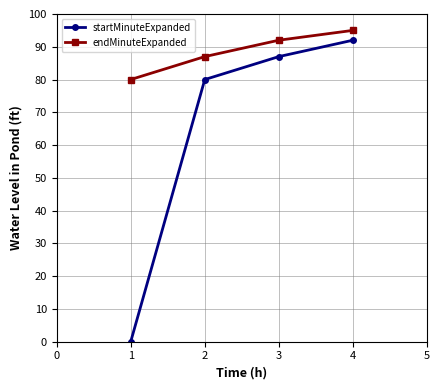

What is the value of the endMinuteExpanded point at the 3rd from the left?

92